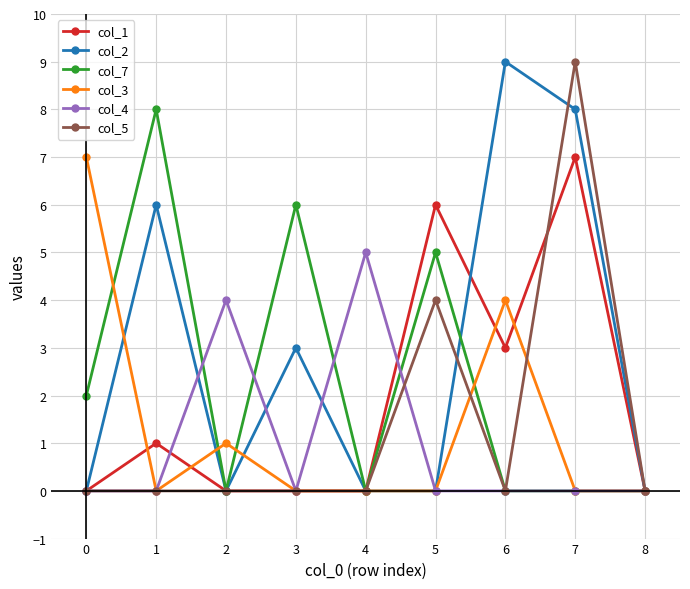

Count the col_3 values in the range 0 to 1.

7